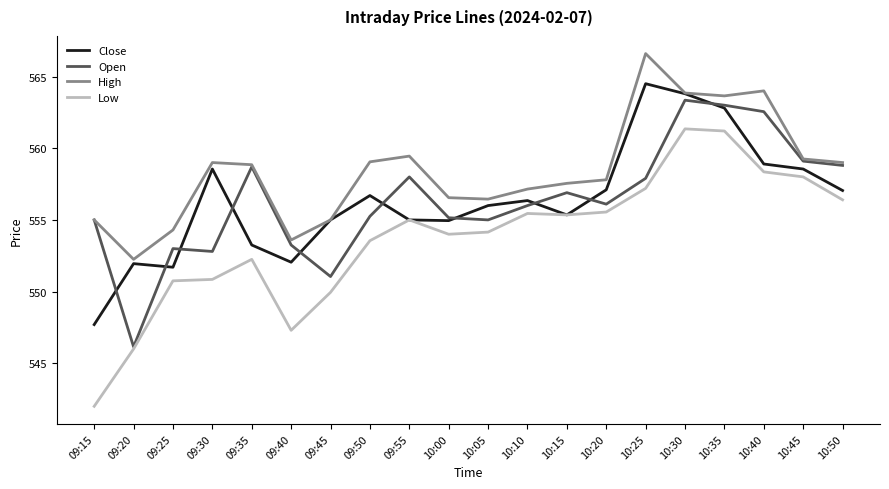

How many lines are shown in the chart?

4